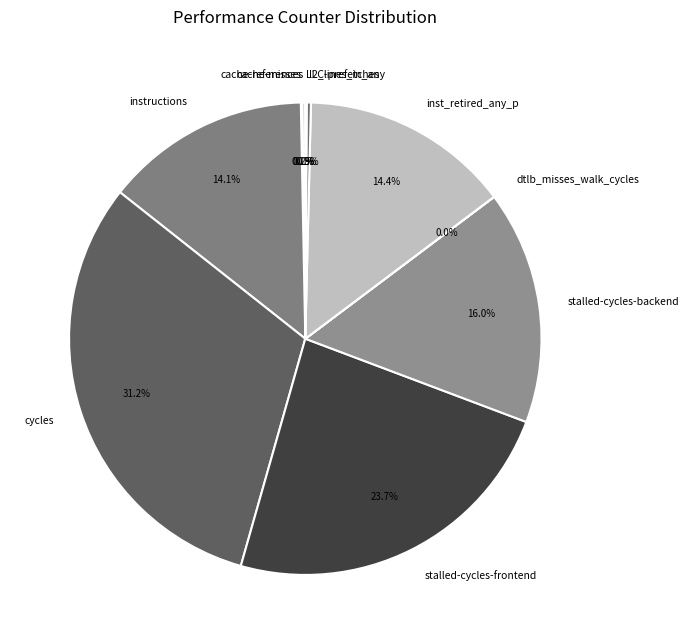

What percentage is the cycles slice, to the nearest percent?

31%